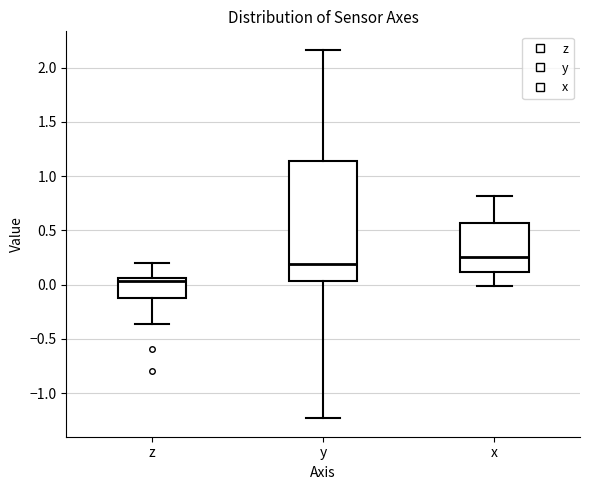

Which box has the lowest median line?

z